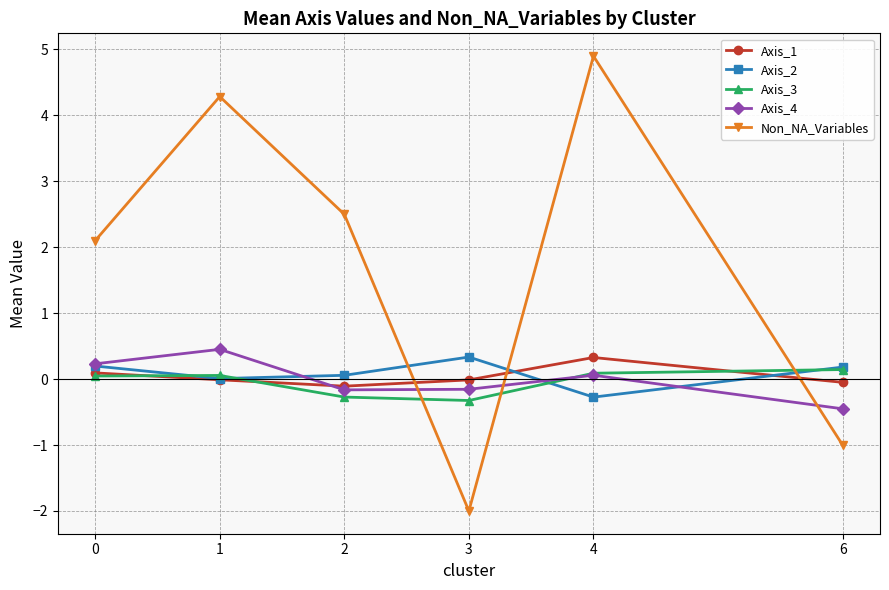

How many distinct data groups are displayed?

5